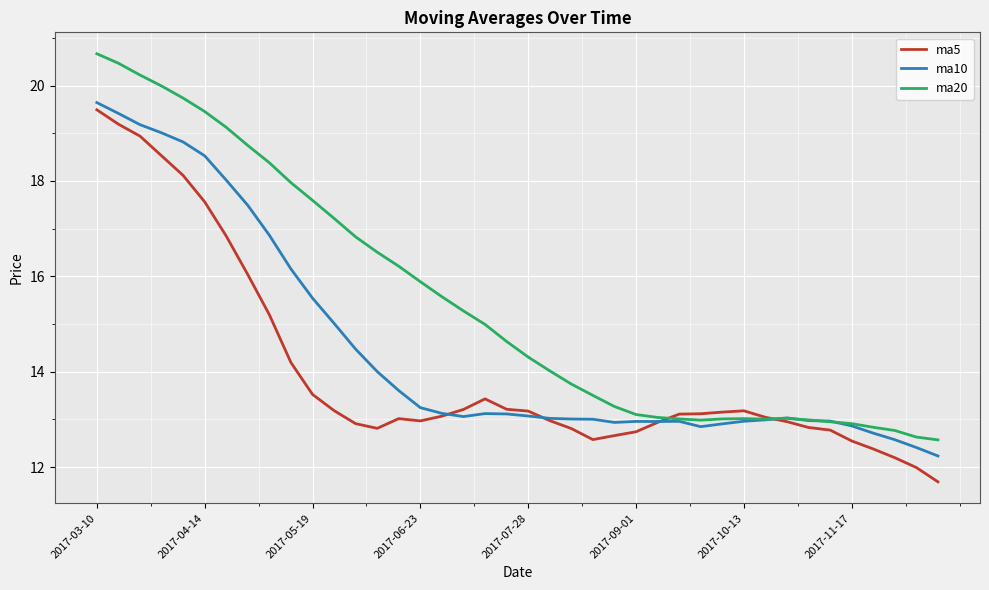

In ma5, how many points are higher than both neighbors (excluding endpoints)?

3